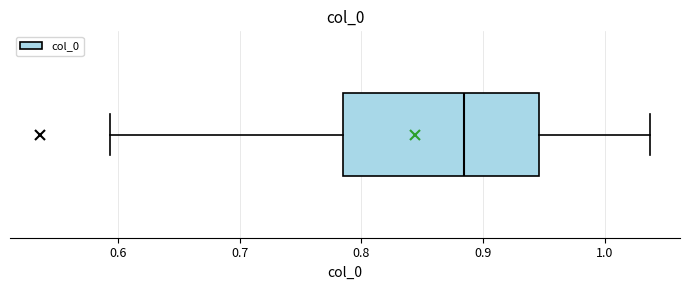

Read this box plot against the x-axis: the position of the median line, the range covered by the box, and the ends of both whiskers. The values are not printed on the chart, so give them approximately, as read against the axis.

median 0.88, box 0.78 to 0.95, whiskers 0.59 to 1.04